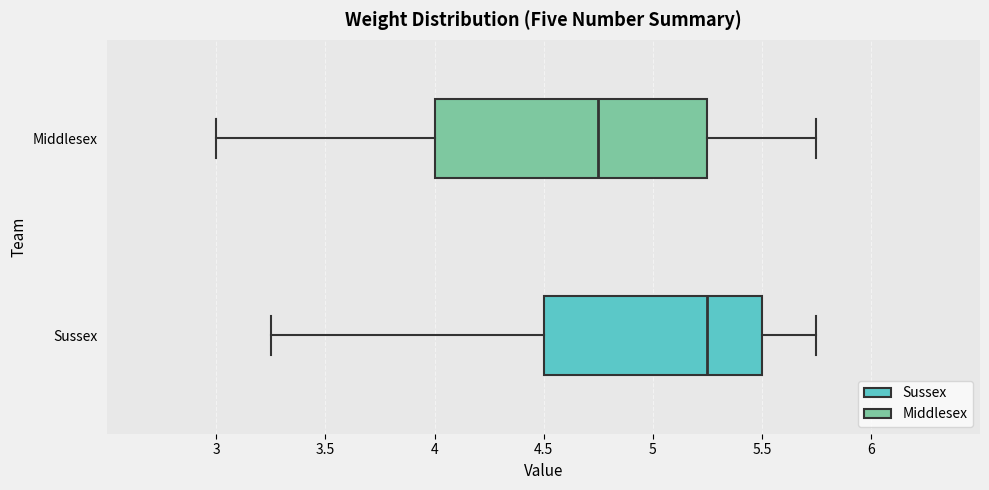

Where is the left edge of the box for Sussex on the x-axis? The values are not printed on the chart, so give them approximately, as read against the axis.

4.50